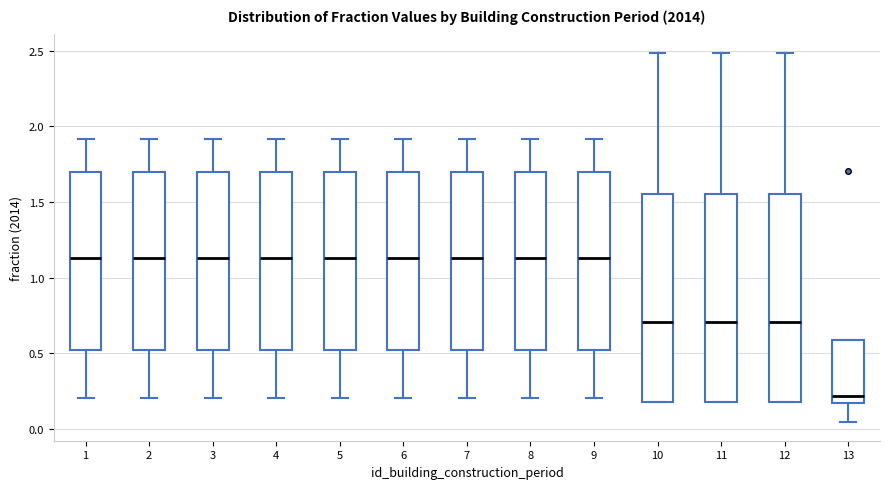

Reading left to right, read every box against the y-axis: the position of its median line, the range the box covers, and the ends of its whiskers. The values are not printed on the chart, so give them approximately, as read against the axis.

1: median 1.15, box 0.50 to 1.70, whiskers 0.20 to 1.90
2: median 1.15, box 0.50 to 1.70, whiskers 0.20 to 1.90
3: median 1.15, box 0.50 to 1.70, whiskers 0.20 to 1.90
4: median 1.15, box 0.50 to 1.70, whiskers 0.20 to 1.90
5: median 1.15, box 0.50 to 1.70, whiskers 0.20 to 1.90
6: median 1.15, box 0.50 to 1.70, whiskers 0.20 to 1.90
7: median 1.15, box 0.50 to 1.70, whiskers 0.20 to 1.90
8: median 1.15, box 0.50 to 1.70, whiskers 0.20 to 1.90
9: median 1.15, box 0.50 to 1.70, whiskers 0.20 to 1.90
10: median 0.70, box 0.20 to 1.55, whiskers 0.20 to 2.50
11: median 0.70, box 0.20 to 1.55, whiskers 0.20 to 2.50
12: median 0.70, box 0.20 to 1.55, whiskers 0.20 to 2.50
13: median 0.20, box 0.15 to 0.60, whiskers 0.05 to 0.60